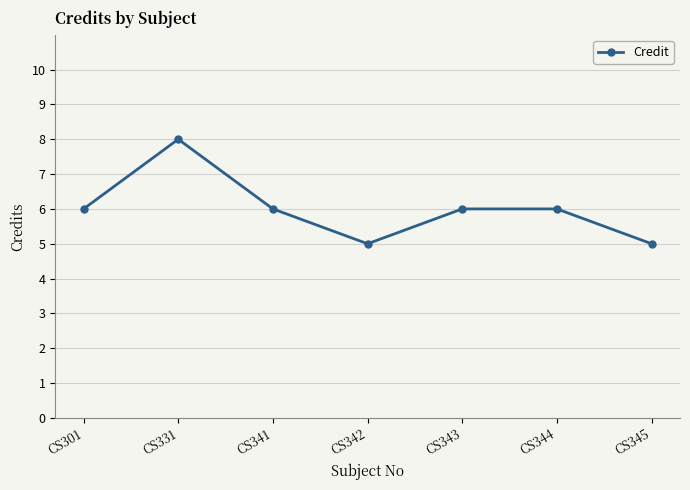

What is the value of the 3rd point from the left?

6